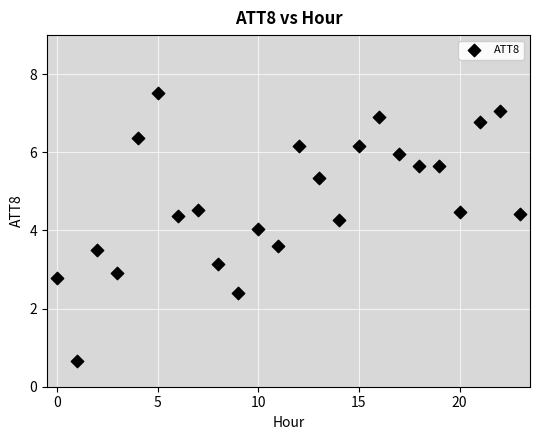

What is the range of Y values (max minus min)?

6.9